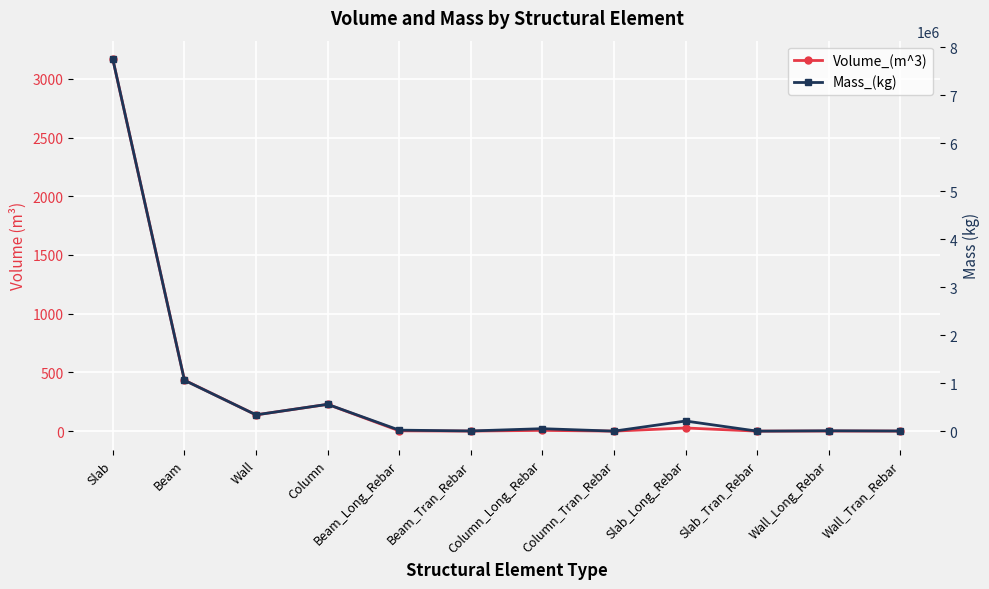

How many data points in Volume_(m^3) are less than 6?

6